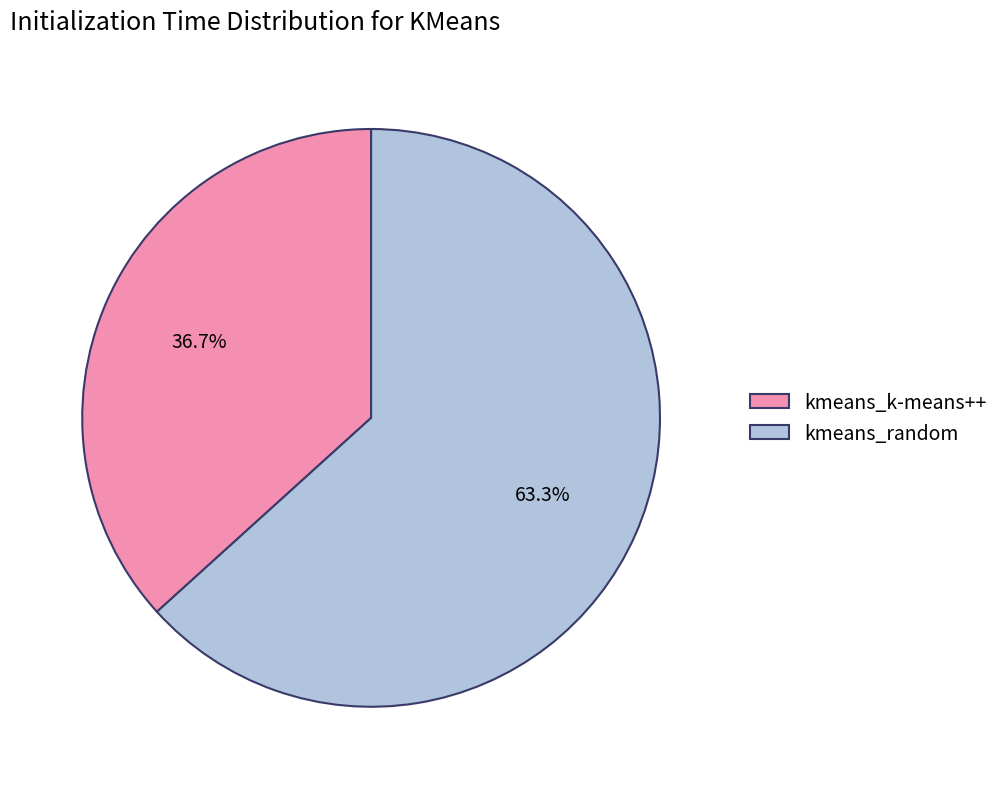

Which has a higher value, kmeans_k-means++ or kmeans_random?

kmeans_random